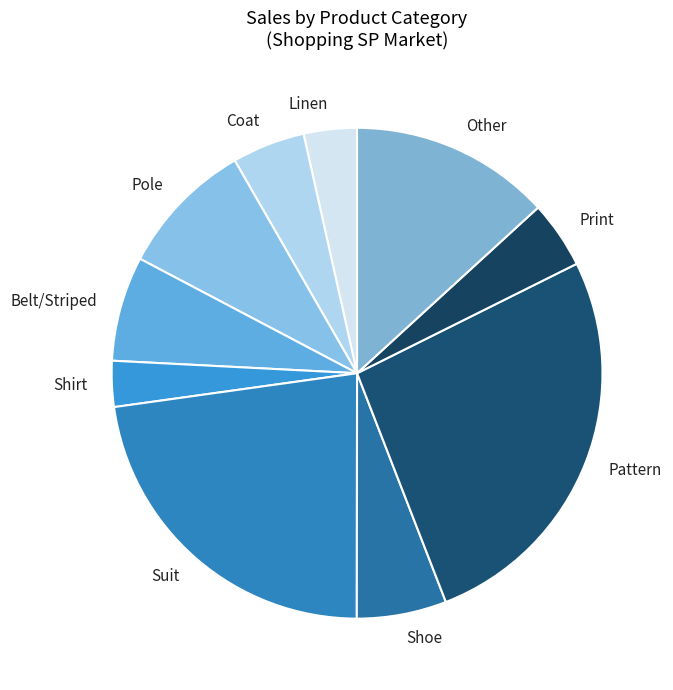

Is Pattern the majority of the pie?

No